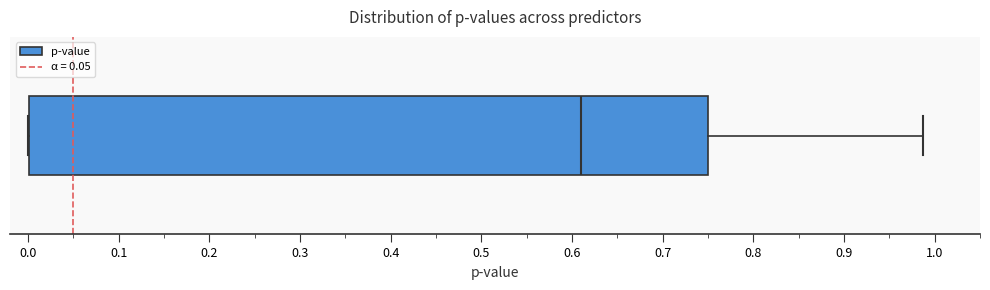

Read this box plot against the x-axis: the position of the median line, the range covered by the box, and the ends of both whiskers. The values are not printed on the chart, so give them approximately, as read against the axis.

median 0.61, box 0.00 to 0.75, whiskers 0.00 to 0.99